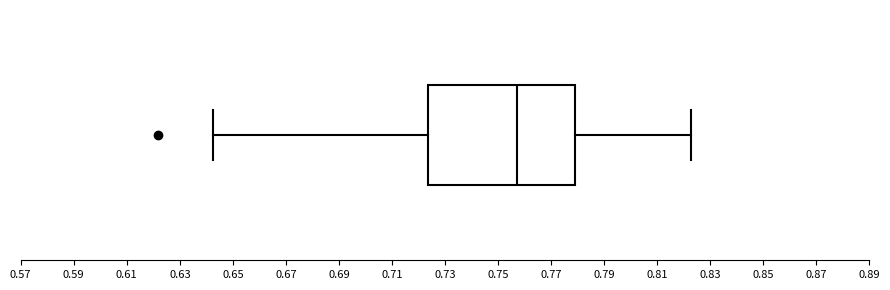

Read this box plot against the x-axis: the position of the median line, the range covered by the box, and the ends of both whiskers. The values are not printed on the chart, so give them approximately, as read against the axis.

median 0.758, box 0.724 to 0.778, whiskers 0.642 to 0.822